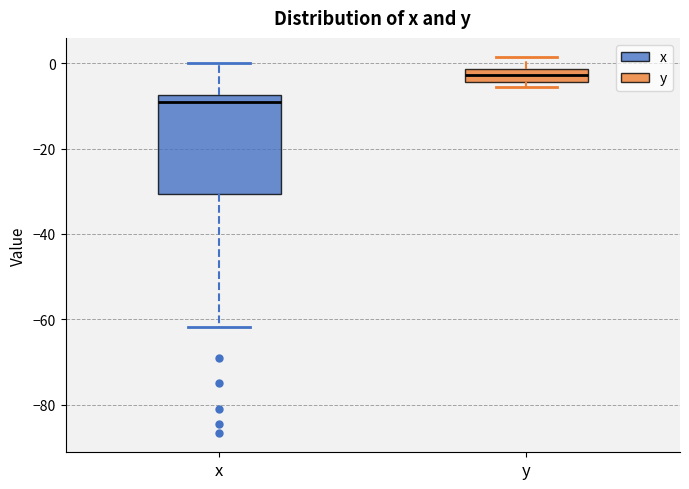

Which box has the lowest median line?

x